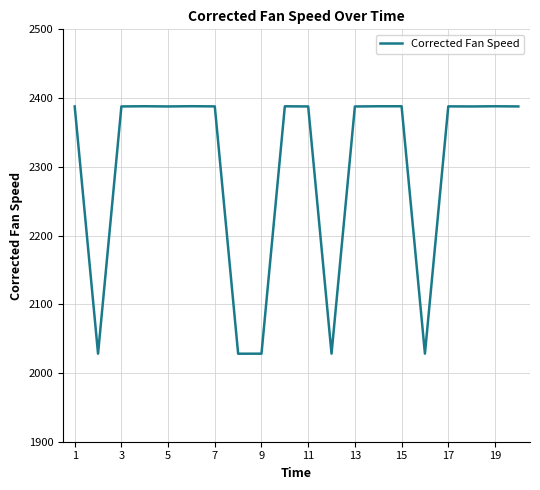

What is the difference between the maximum and minimum values?

360.1